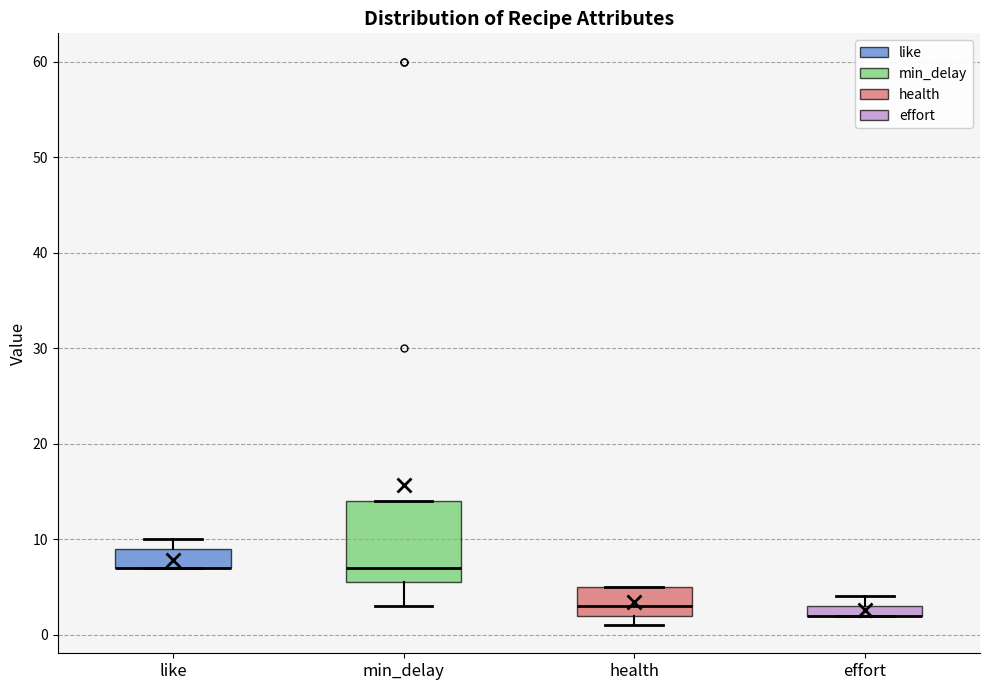

Where is the lower edge of the box for effort on the y-axis? The values are not printed on the chart, so give them approximately, as read against the axis.

2